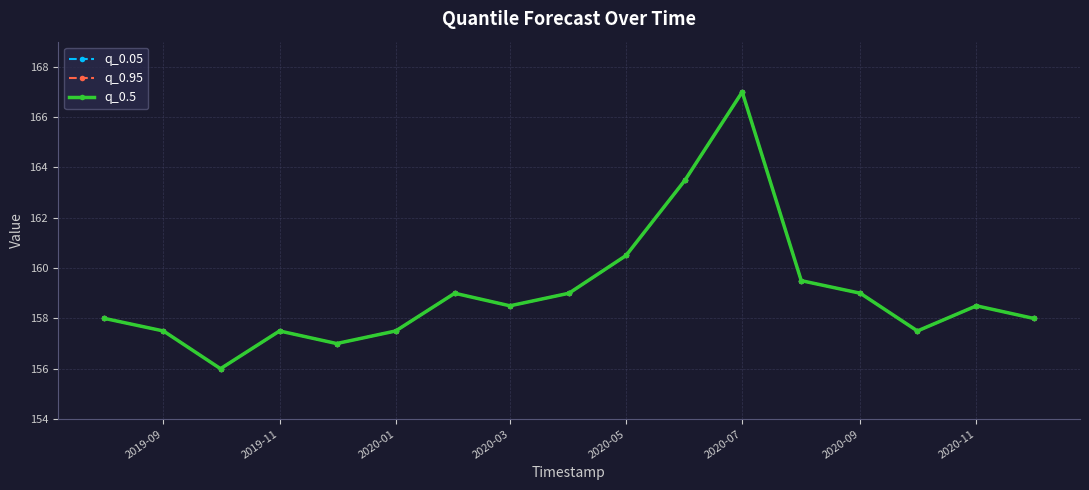

True or false: q_0.95 has a value of 157.5 at 2019-11.

True